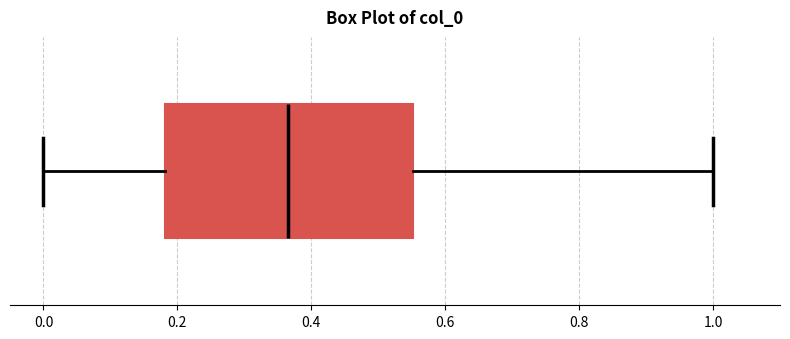

Transcribe this box plot: give where the median line is, the range the box spans, and where the two whiskers end, as read against the x-axis. The values are not printed on the chart, so give them approximately, as read against the axis.

median 0.36, box 0.18 to 0.56, whiskers 0.00 to 1.00